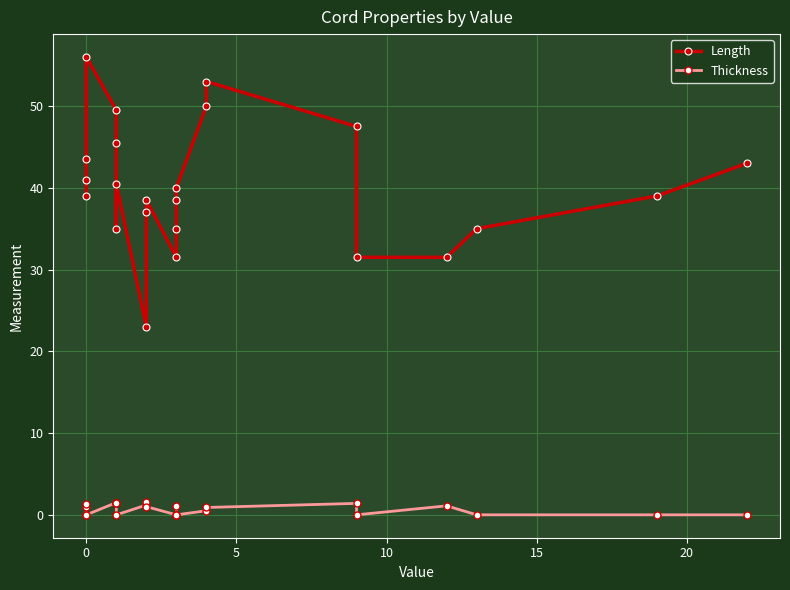

True or false: Thickness and Length intersect in this chart.

False